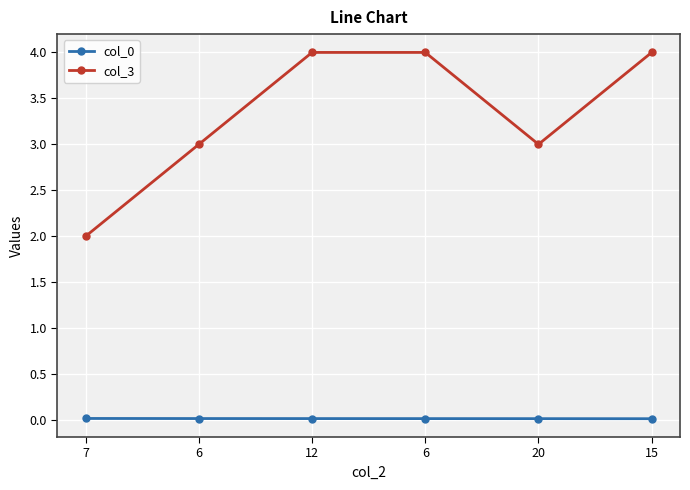

The value of col_0 at 12 is 0.0. True or false?

False